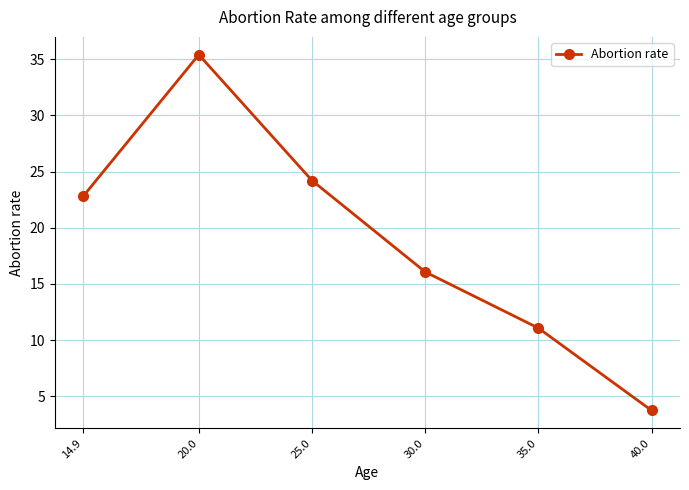

Which category has the lowest value across all series?

40.0